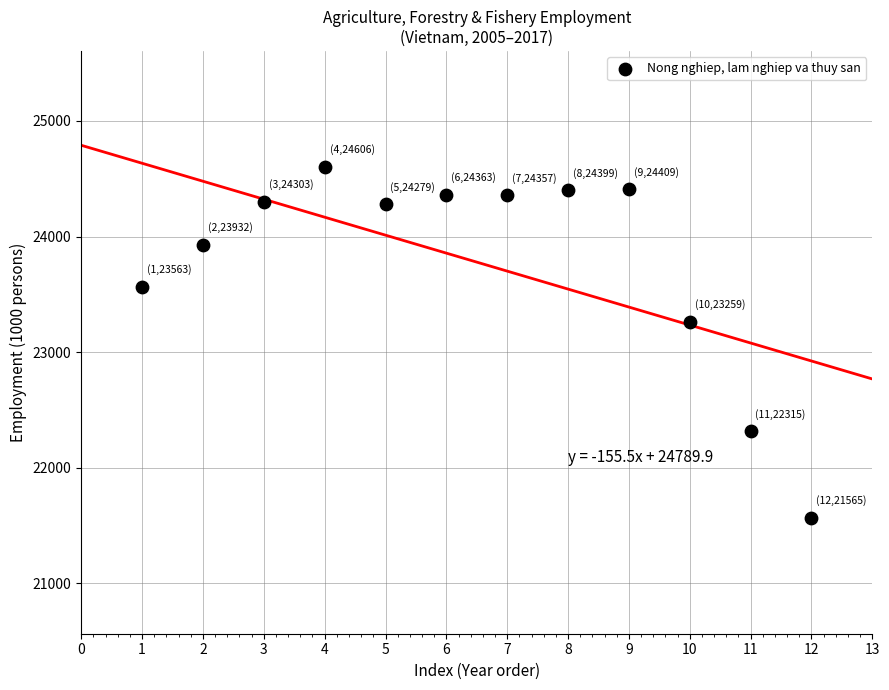

What Y value in the scatter plot is closest to 23085?

23259.1